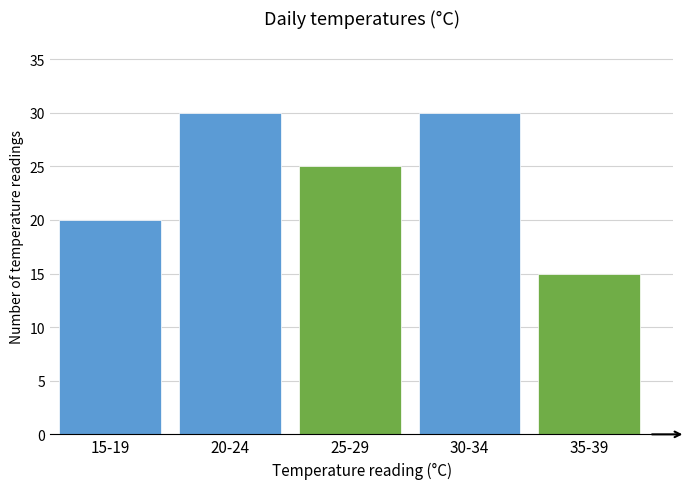

Reading left to right, what are all the values shown in this chart?

20	30	25	30	15